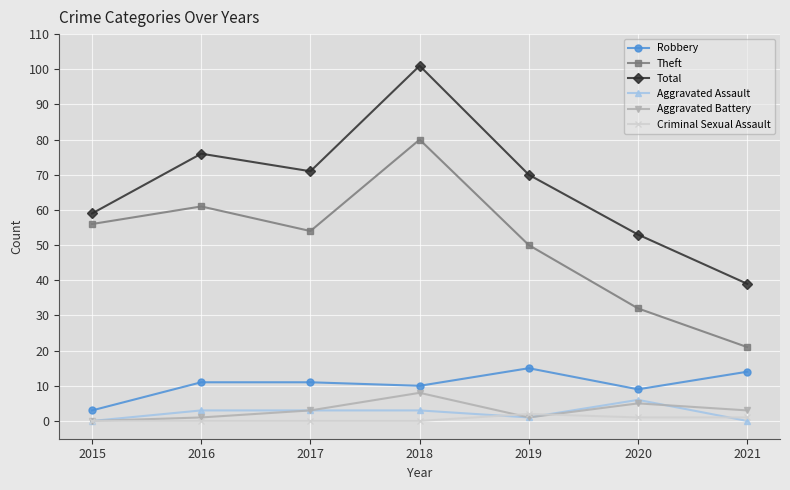

Which series has the largest range (max minus min)?

Total